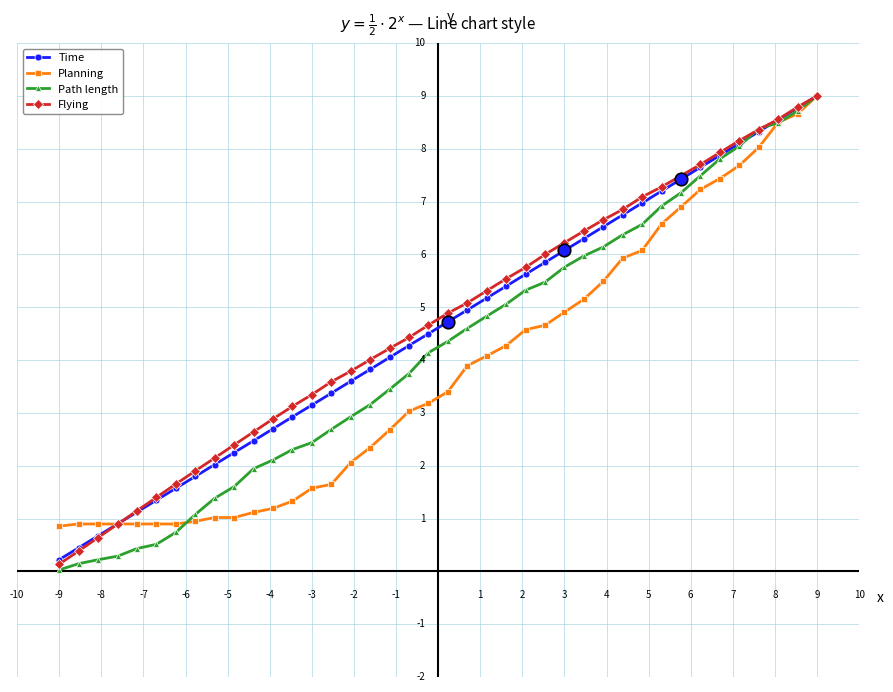

Does the chart have visible grid lines?

Yes